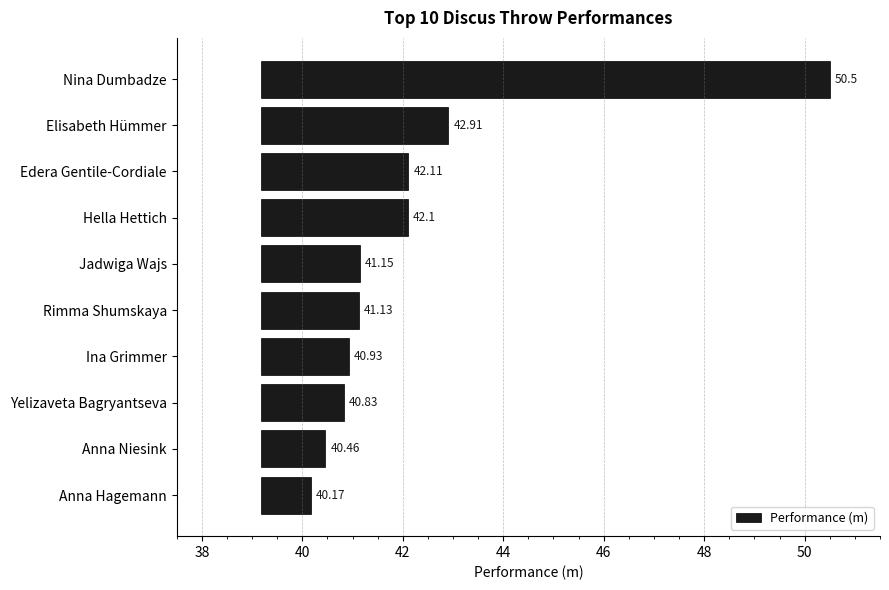

How many distinct data groups are displayed?

1